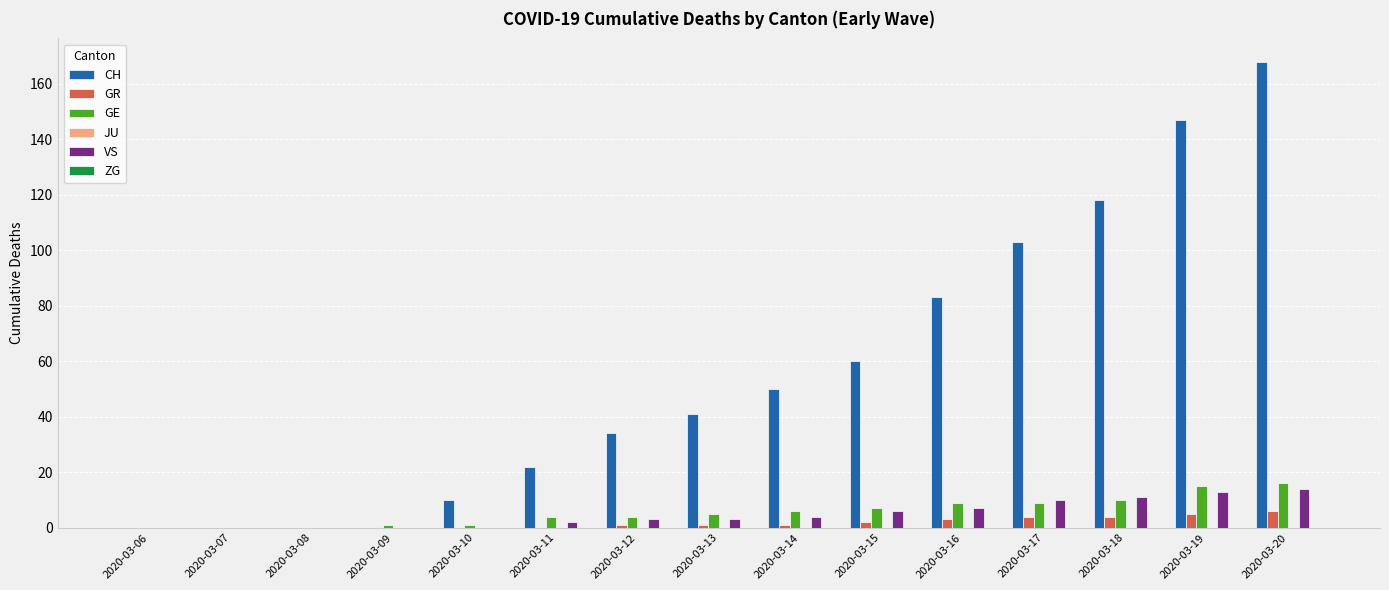

Which series changed the most between 2020-03-13 and 2020-03-20?

CH